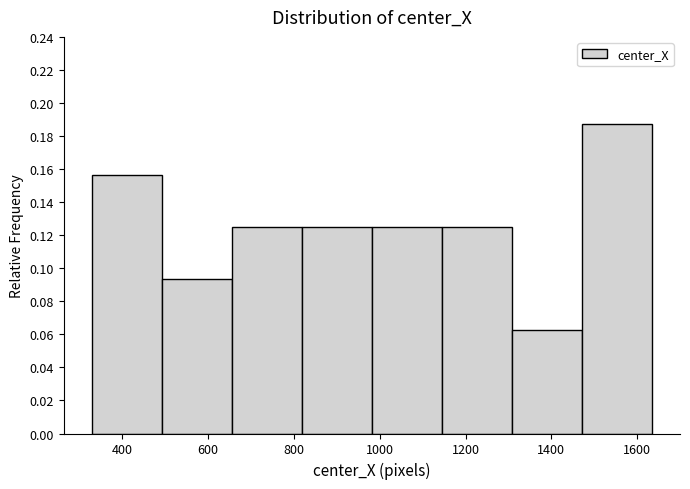

What is the height of the bar covering 320 to 500 on the x-axis? Neither the bar edges nor the heights are printed on the chart, so give them approximately, as read against the axes.

0.156